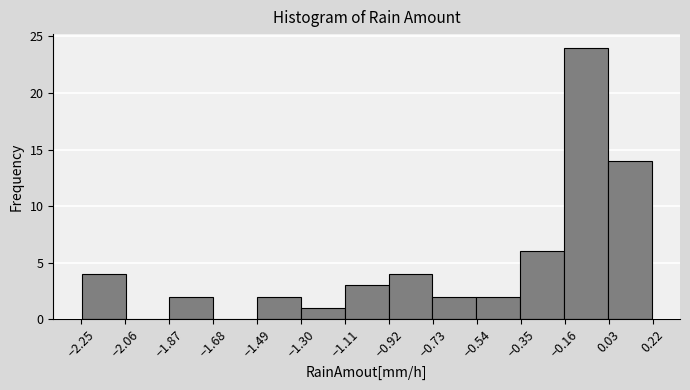

Reading left to right, list every bar in this chart as the range it spans on the x-axis followed by its height. Neither the bar edges nor the heights are printed on the chart, so give them approximately, as read against the axes.

-2.24 to -2.06: 4
-2.06 to -1.86: 0
-1.86 to -1.68: 2
-1.68 to -1.48: 0
-1.48 to -1.30: 2
-1.30 to -1.12: 1
-1.12 to -0.92: 3
-0.92 to -0.74: 4
-0.74 to -0.54: 2
-0.54 to -0.36: 2
-0.36 to -0.16: 6
-0.16 to 0.02: 24
0.02 to 0.22: 14